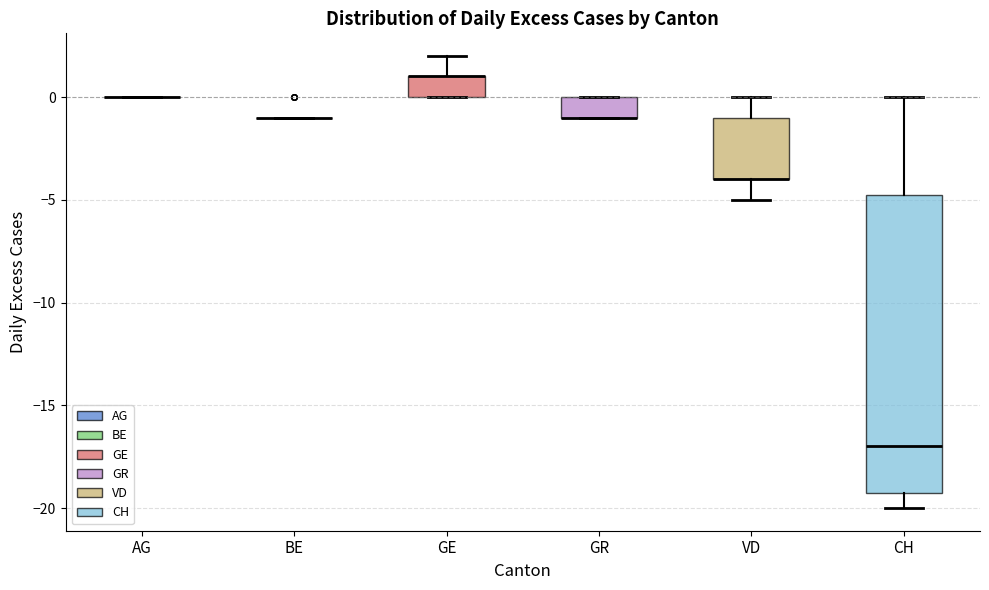

Reading left to right, read every box against the y-axis: the position of its median line, the range the box covers, and the ends of its whiskers. The values are not printed on the chart, so give them approximately, as read against the axis.

AG: box collapsed to a line at 0.0, whiskers 0.0 to 0.0
BE: box collapsed to a line at -1.0, whiskers -1.0 to -1.0
GE: median 1.0 (drawn on the box's upper edge), box 0.0 to 1.0, whiskers 0.0 to 2.0
GR: median -1.0 (drawn on the box's lower edge), box -1.0 to 0.0, whiskers -1.0 to 0.0
VD: median -4.0 (drawn on the box's lower edge), box -4.0 to -1.0, whiskers -5.0 to 0.0
CH: median -17.0, box -19.0 to -4.5, whiskers -20.0 to 0.0